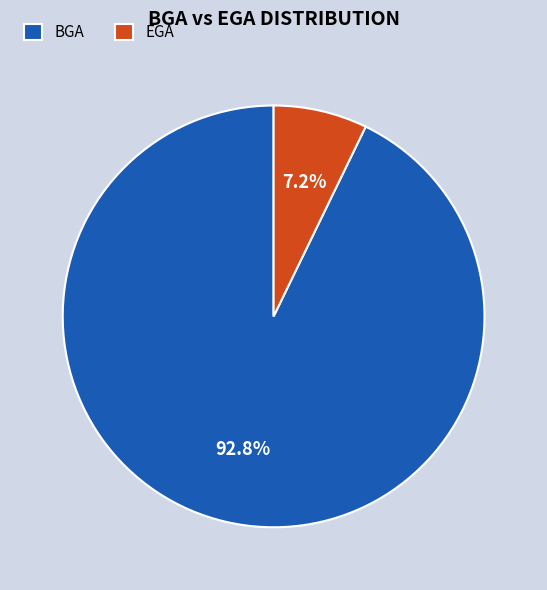

Combined, what portion of the pie is BGA and EGA?

100.0%